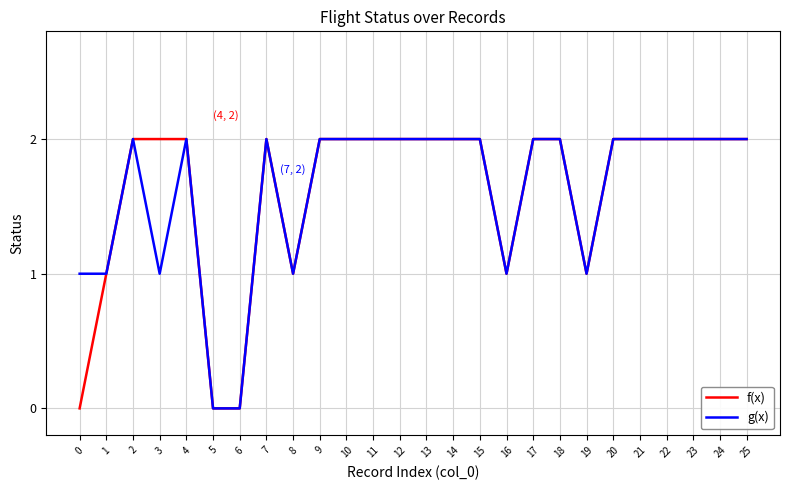

What is the difference between the highest and lowest values at 3?

1